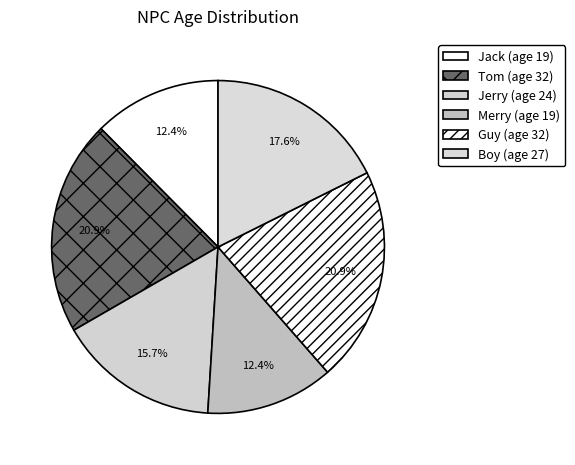

Count the number of slices in the pie.

6